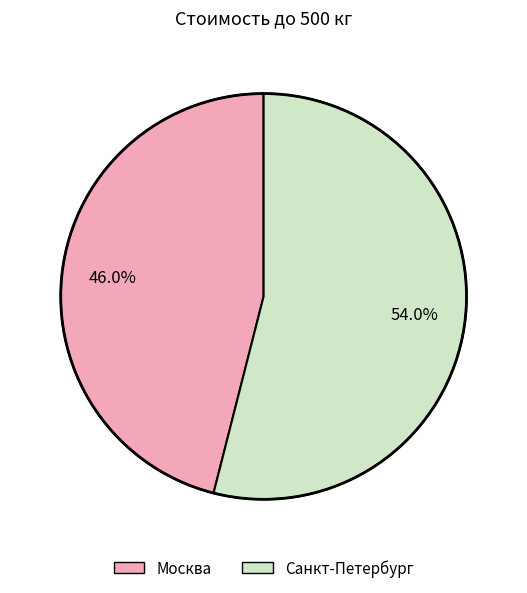

Which category has the biggest portion of the pie?

Санкт-Петербург